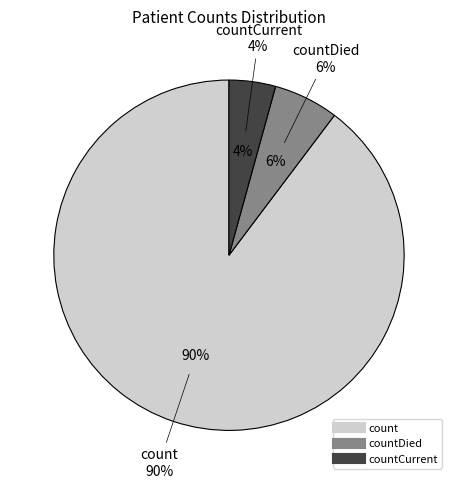

How much of the chart is everything except countCurrent?

95.7%